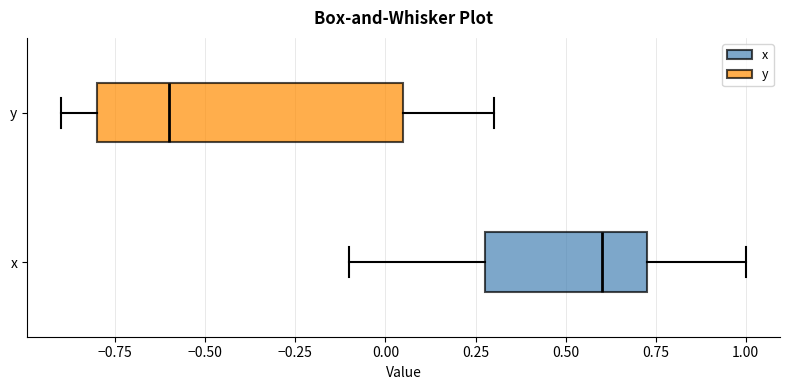

Where is the left edge of the box for y on the x-axis? The values are not printed on the chart, so give them approximately, as read against the axis.

-0.80